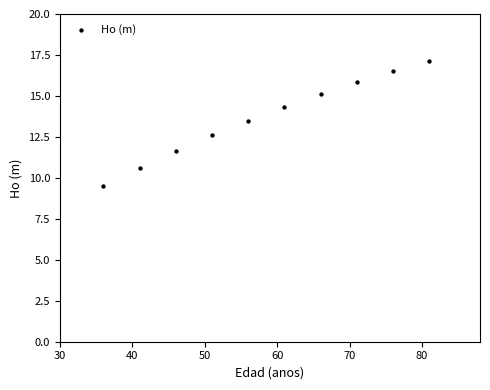

What is the average X value?

58.5